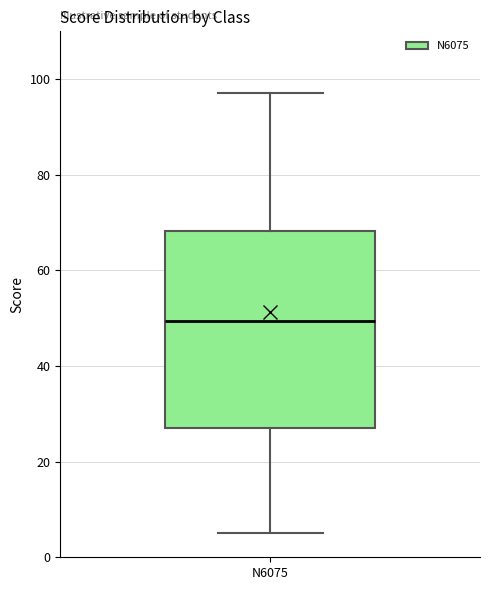

Transcribe this box plot: give where the median line is, the range the box spans, and where the two whiskers end, as read against the y-axis. The values are not printed on the chart, so give them approximately, as read against the axis.

median 50, box 28 to 68, whiskers 6 to 98